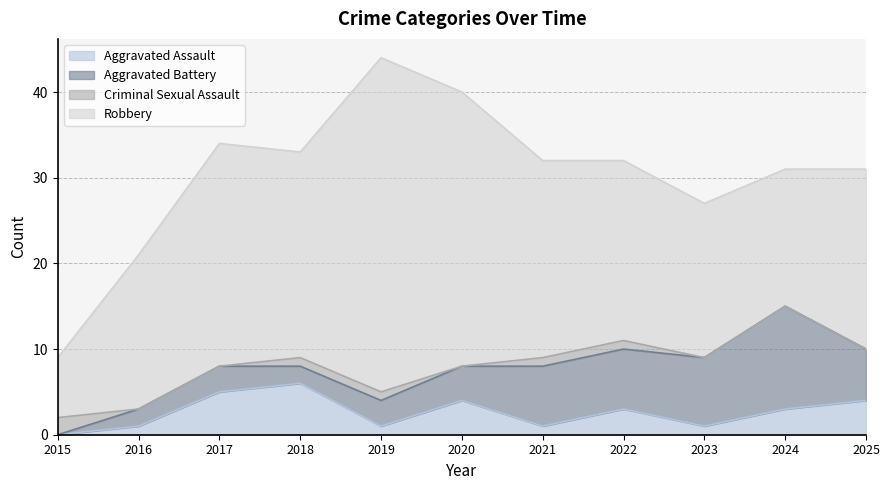

How many categories are shown in the chart?

11